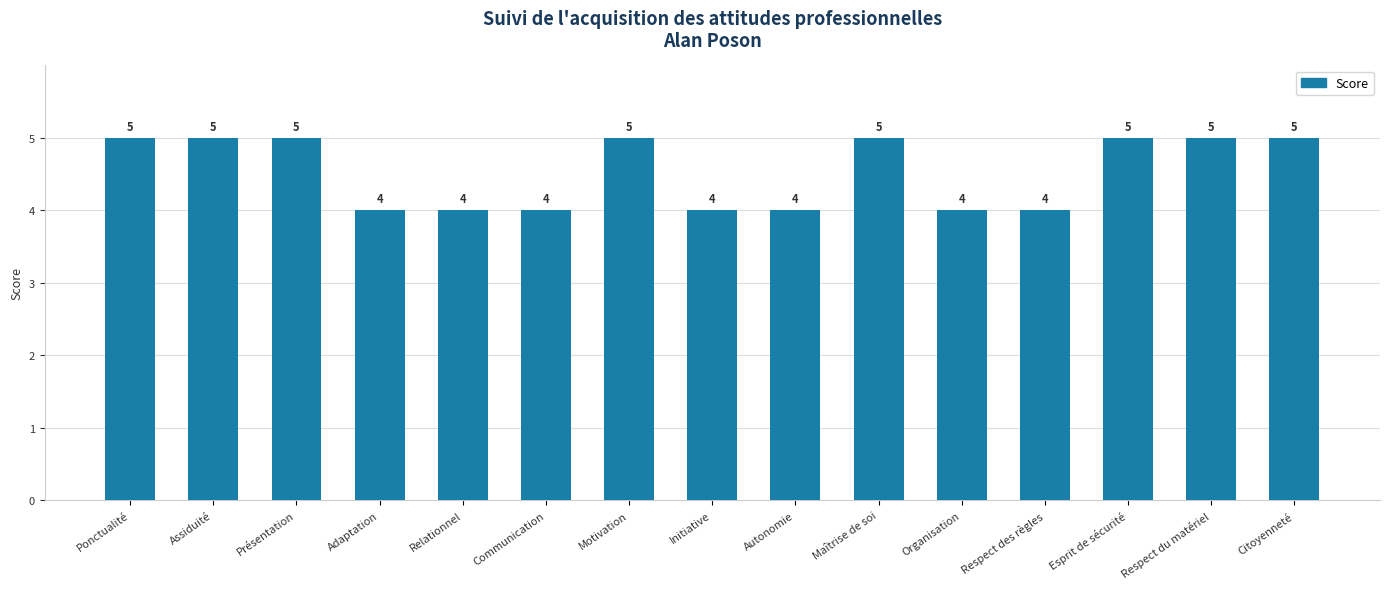

What is the label of the 2nd bar from the right?

Respect du matériel